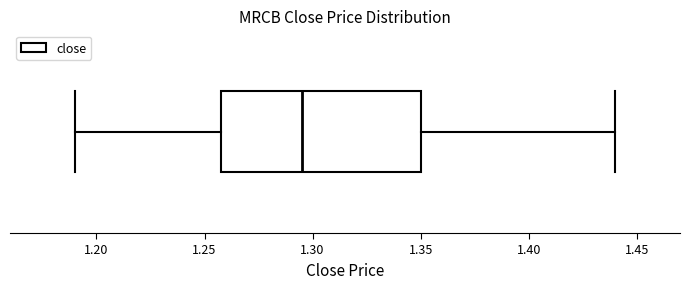

Where is the left edge of the box on the x-axis? The values are not printed on the chart, so give them approximately, as read against the axis.

1.260